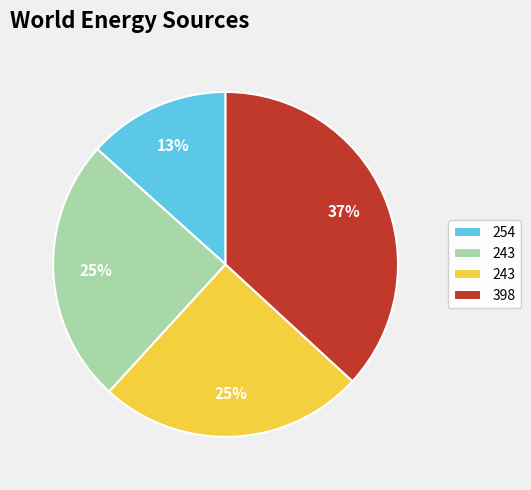

Does any single category account for the majority?

No